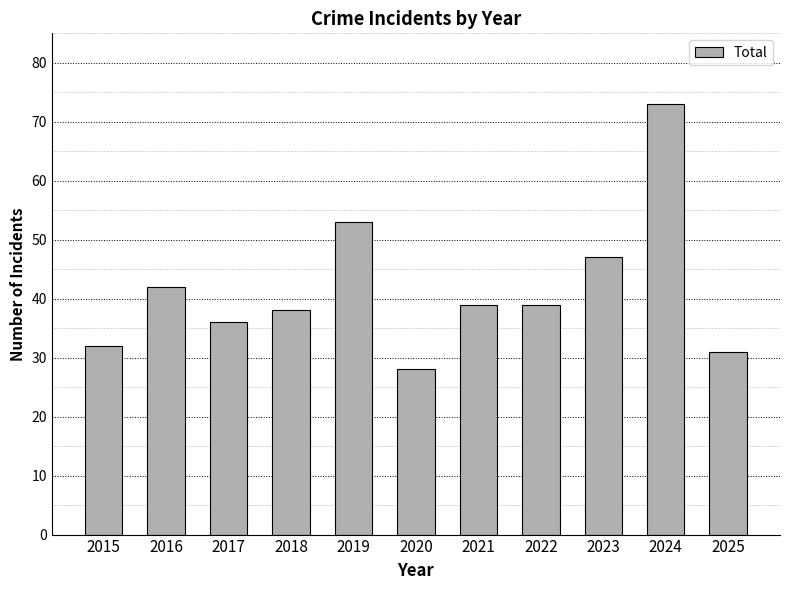

True or false: the data shows 42 at 2016.

True